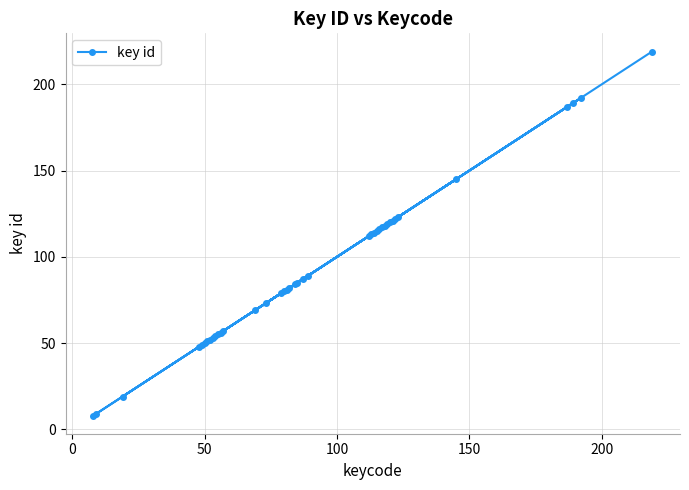

Reading right to left, list all the values displayed in this chart.

219	80	79	73	85	89	84	82	69	87	81	9	8	187	189	48	57	56	55	54	53	52	51	50	49	192	19	145	123	122	121	120	119	118	117	116	115	114	113	112